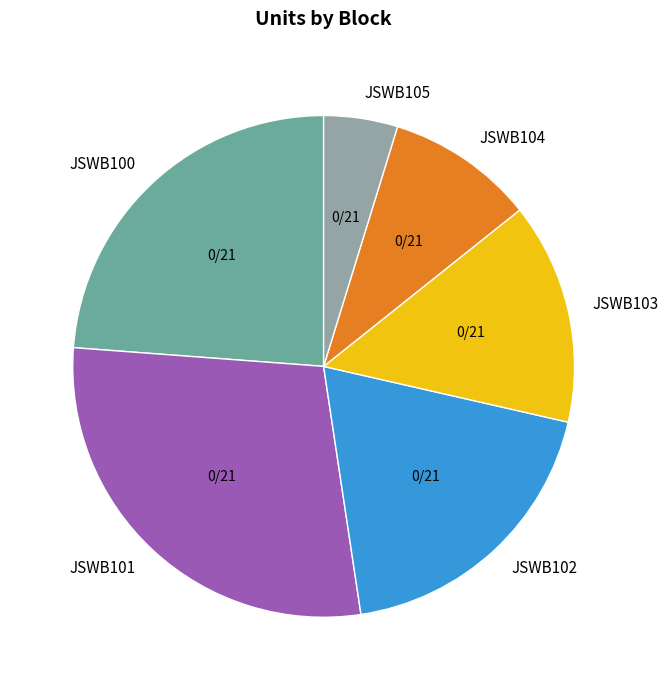

Approximately how many times larger is the value at JSWB104 compared to JSWB105?

2.0